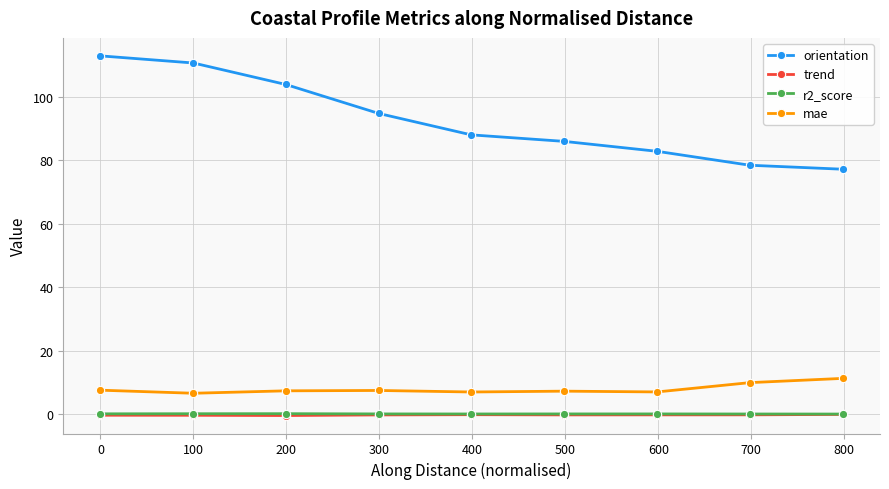

Which series has the largest total across all categories?

orientation